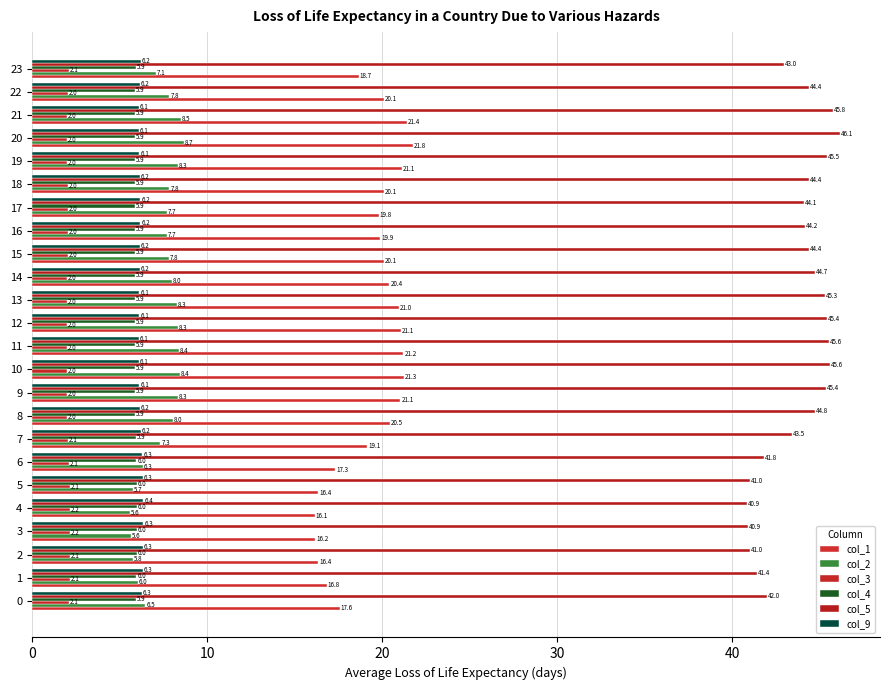

How many data points does each series have?

24